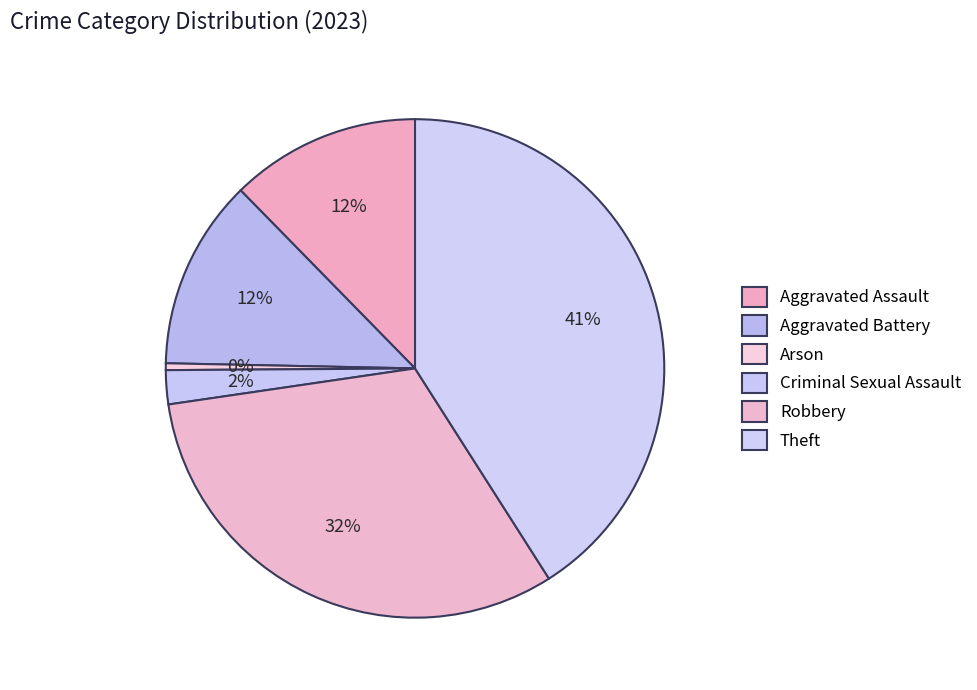

Rank the categories by value from lowest to highest.

Arson, Criminal Sexual Assault, Aggravated Assault, Aggravated Battery, Robbery, Theft